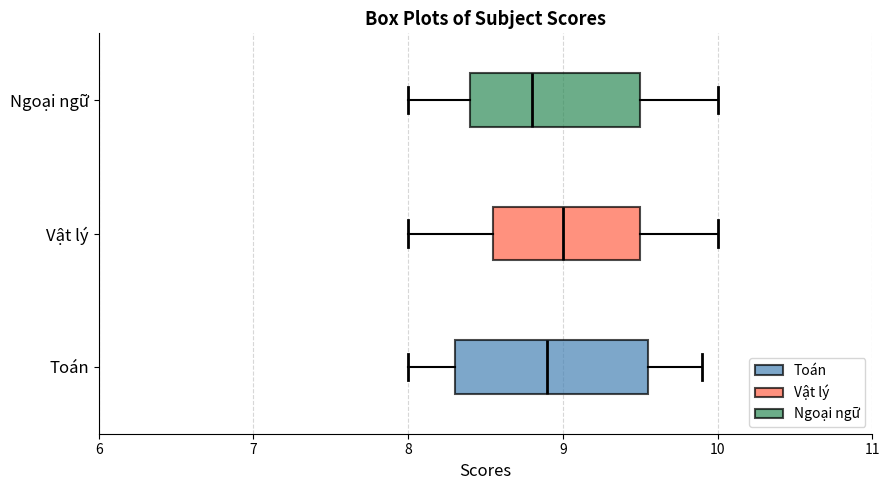

Which box is the widest, from its left edge to its right edge?

Toán